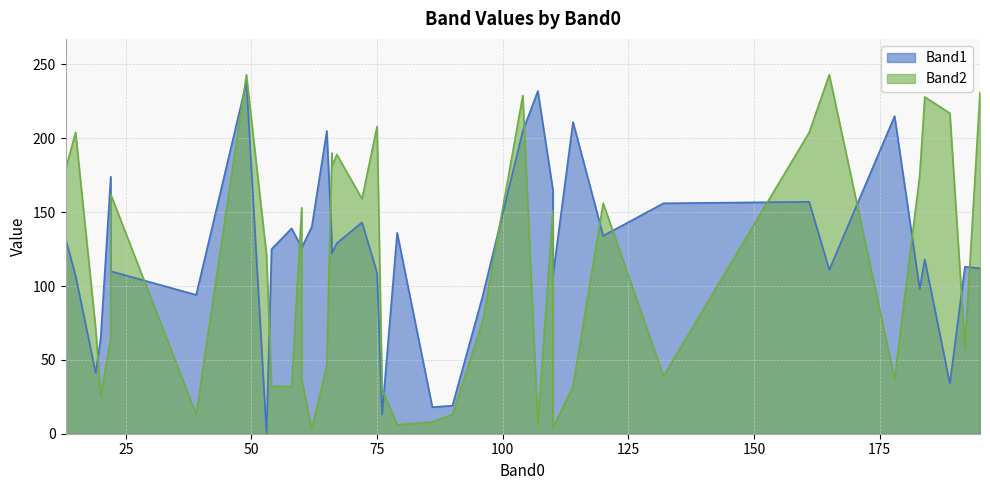

True or false: Band1 has a value of 3 at 76.

False